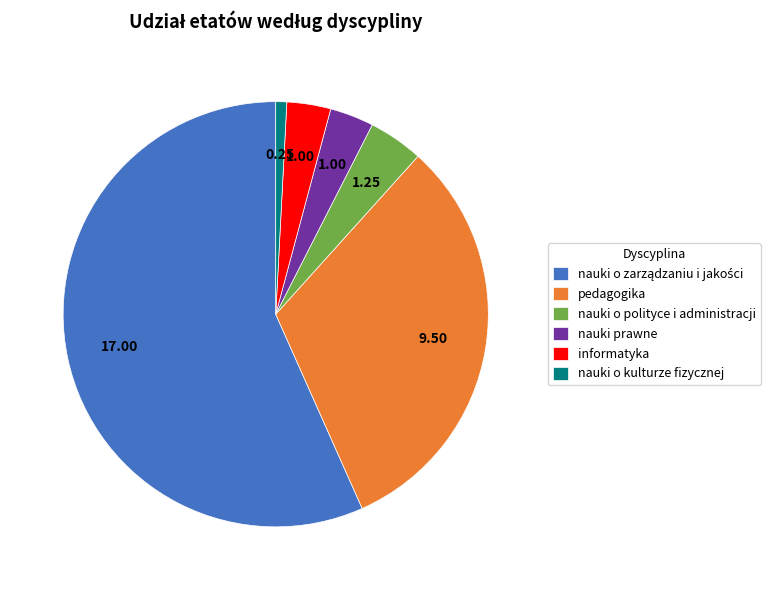

Which category has the smallest portion of the pie?

nauki o kulturze fizycznej